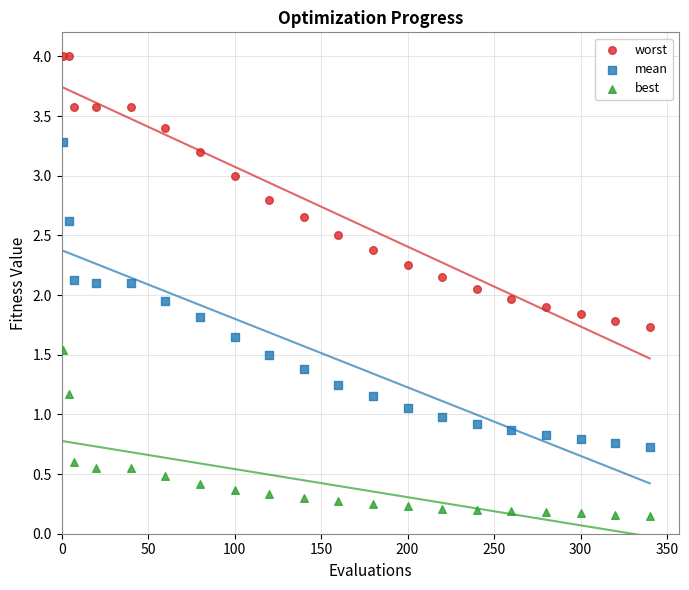

What are all the series names shown in the legend?

worst, mean, best